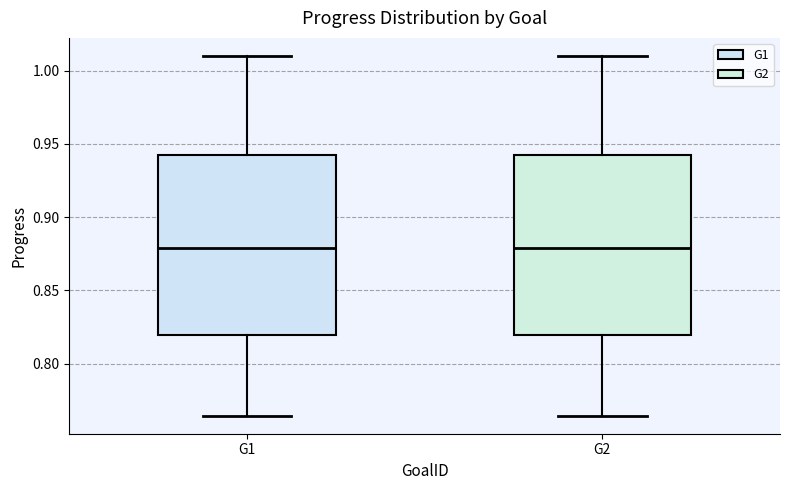

Reading left to right, read every box against the y-axis: the position of its median line, the range the box covers, and the ends of its whiskers. The values are not printed on the chart, so give them approximately, as read against the axis.

G1: median 0.880, box 0.820 to 0.940, whiskers 0.765 to 1.010
G2: median 0.880, box 0.820 to 0.940, whiskers 0.765 to 1.010